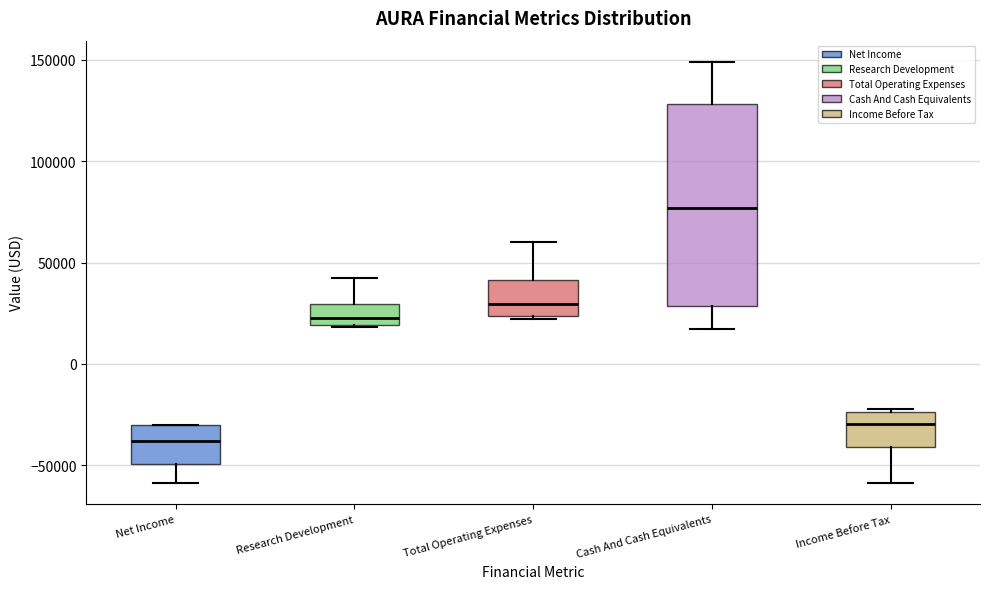

Which box's median line is the highest?

Cash And Cash Equivalents